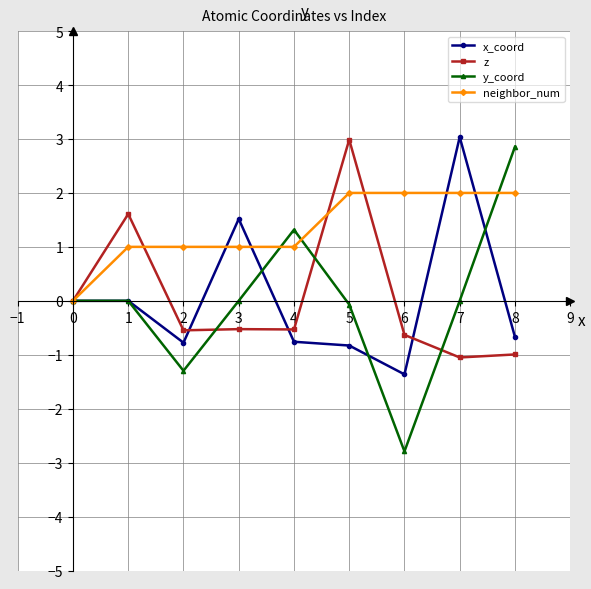

True or false: z has more than 1 interior local peaks.

True